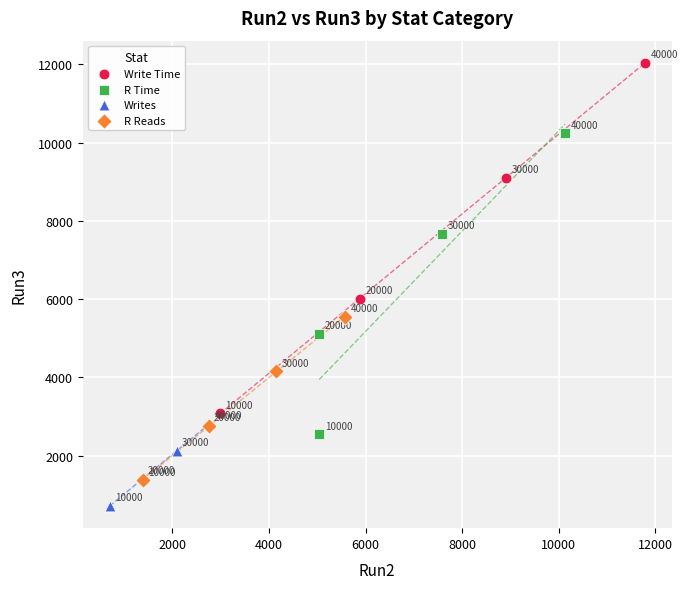

Which series has the largest Y range (max minus min)?

Write Time